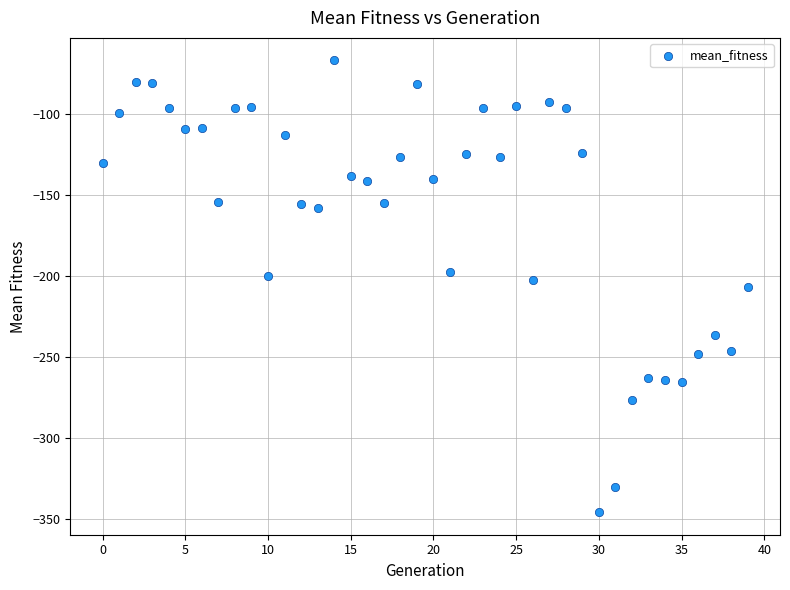

What is the range of Y values (max minus min)?

278.9